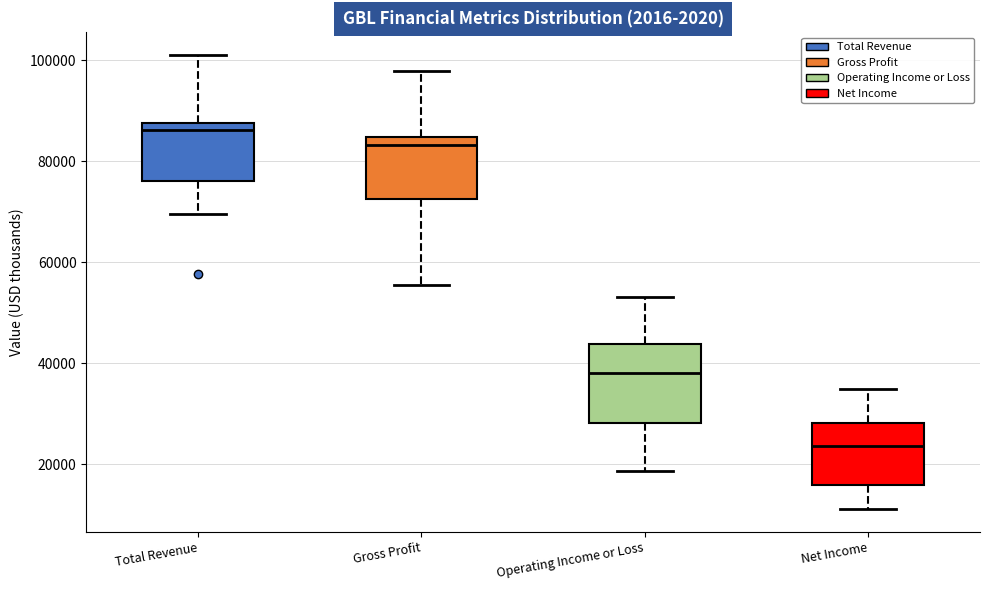

Reading left to right, read every box against the y-axis: the position of its median line, the range the box covers, and the ends of its whiskers. The values are not printed on the chart, so give them approximately, as read against the axis.

Total Revenue: median 86000, box 76000 to 88000, whiskers 70000 to 102000
Gross Profit: median 84000 (just below the box's upper edge), box 72000 to 84000, whiskers 56000 to 98000
Operating Income or Loss: median 38000, box 28000 to 44000, whiskers 18000 to 54000
Net Income: median 24000, box 16000 to 28000, whiskers 12000 to 36000